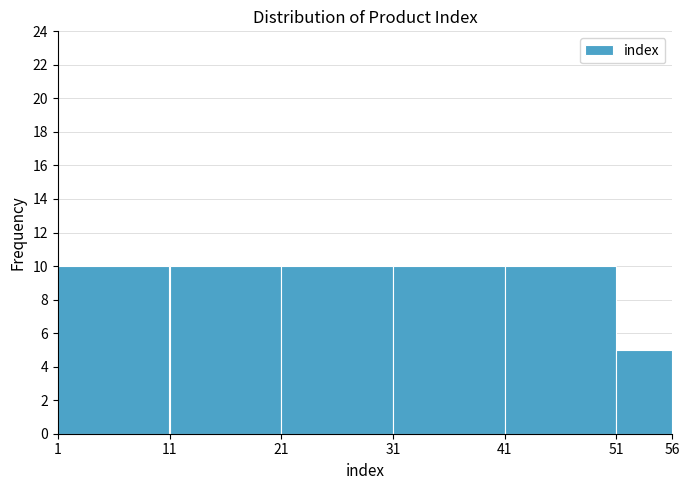

Reading left to right, list every bar in this chart as the range it spans on the x-axis followed by its height. The values are not printed on the chart, so give them approximately, as read against the axis.

1 to 11: 10
11 to 21: 10
21 to 31: 10
31 to 41: 10
41 to 51: 10
51 to 56: 5